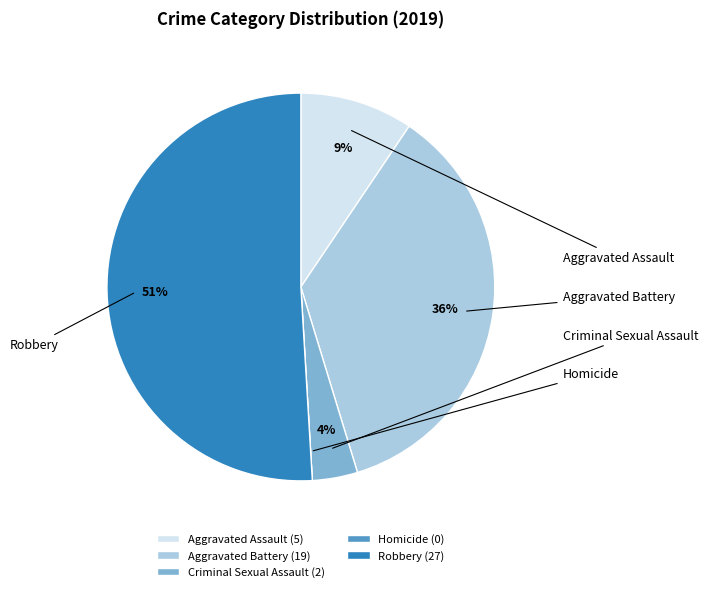

To the nearest percent, what is the difference between the Aggravated Assault and Aggravated Battery slice percentages?

26%